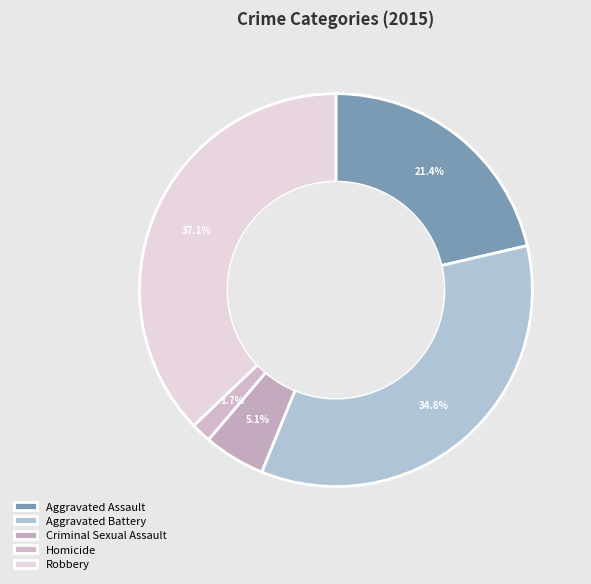

Does Aggravated Battery represent more than half of the total?

No